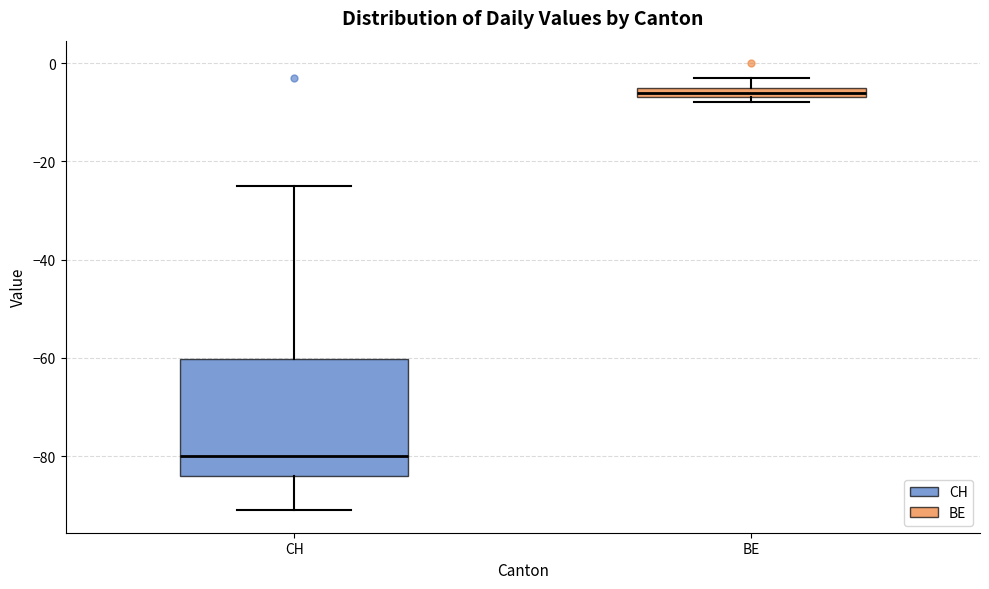

Which box has the lowest median line?

CH